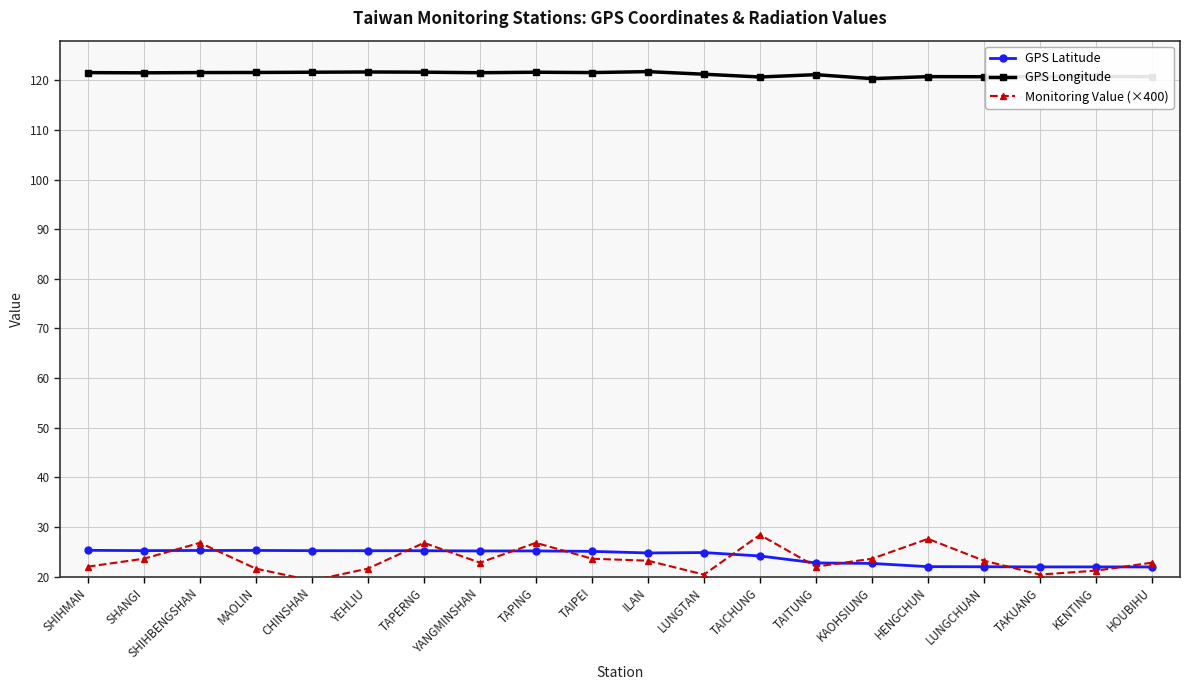

What is the label of the 12th point from the right?

TAPING